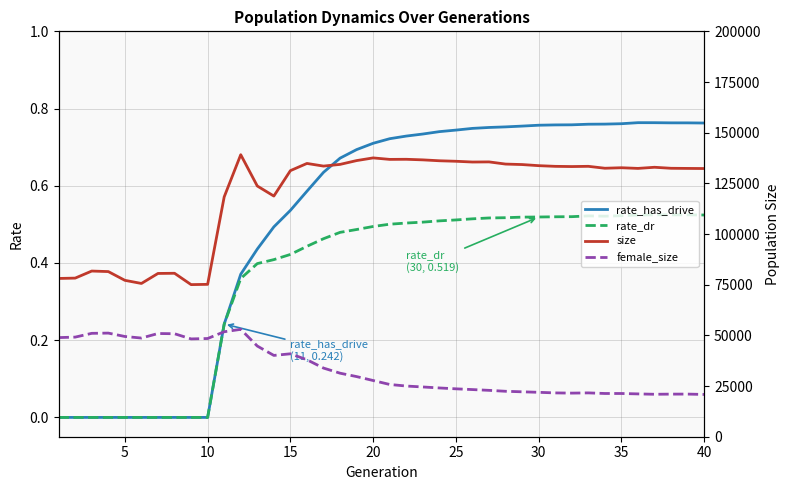

Count the rate_dr values in the range 0 to 1.

40